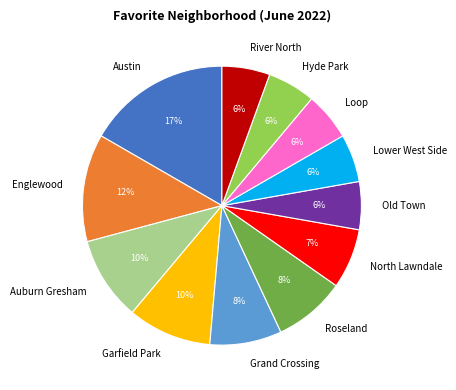

How many slices are in this pie chart?

12